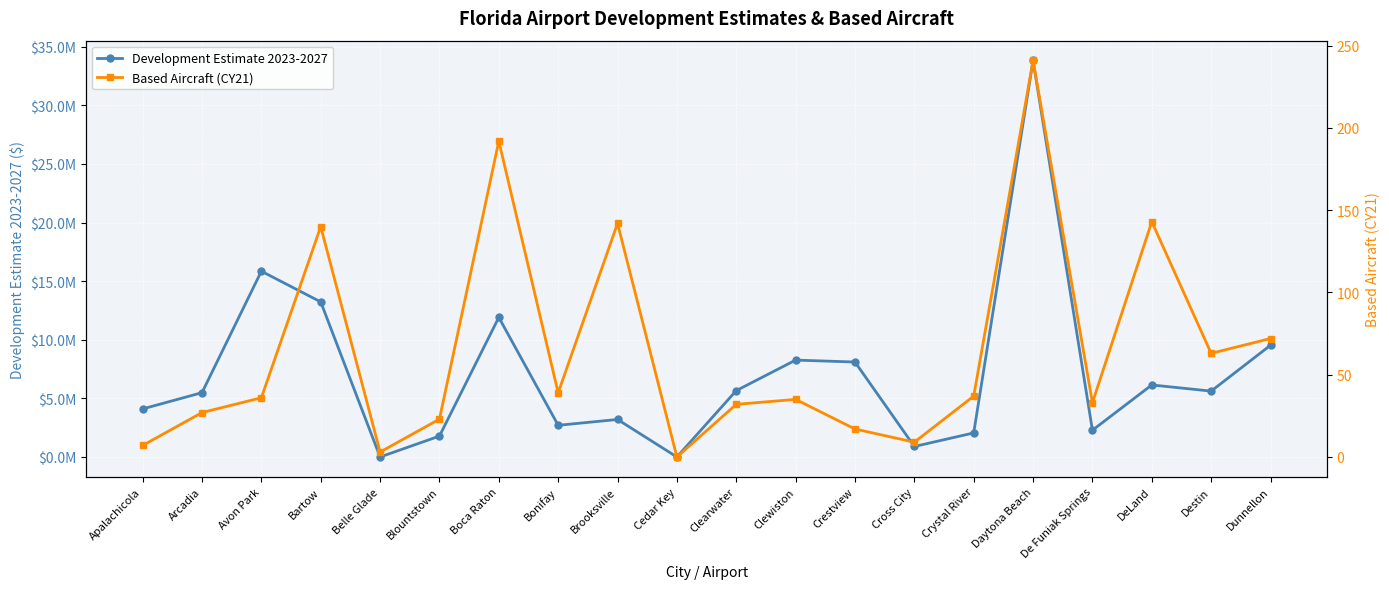

What is the total value across all series at Belle Glade?

3